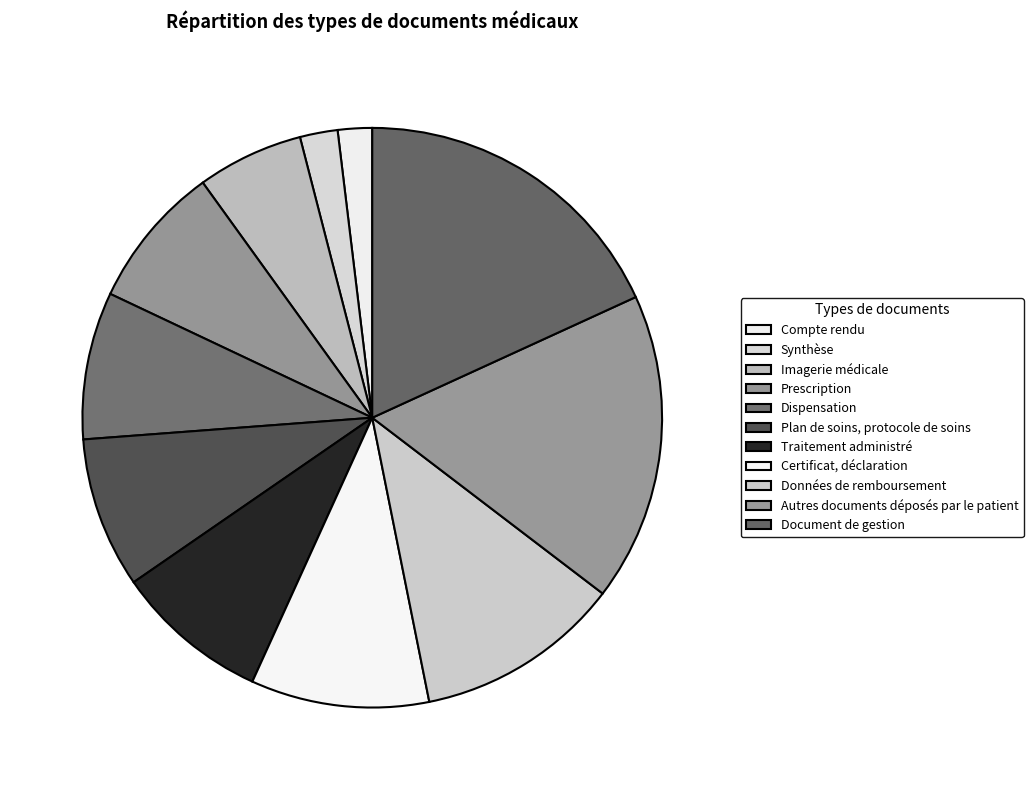

To the nearest percent, what portion does Données de remboursement represent?

11%